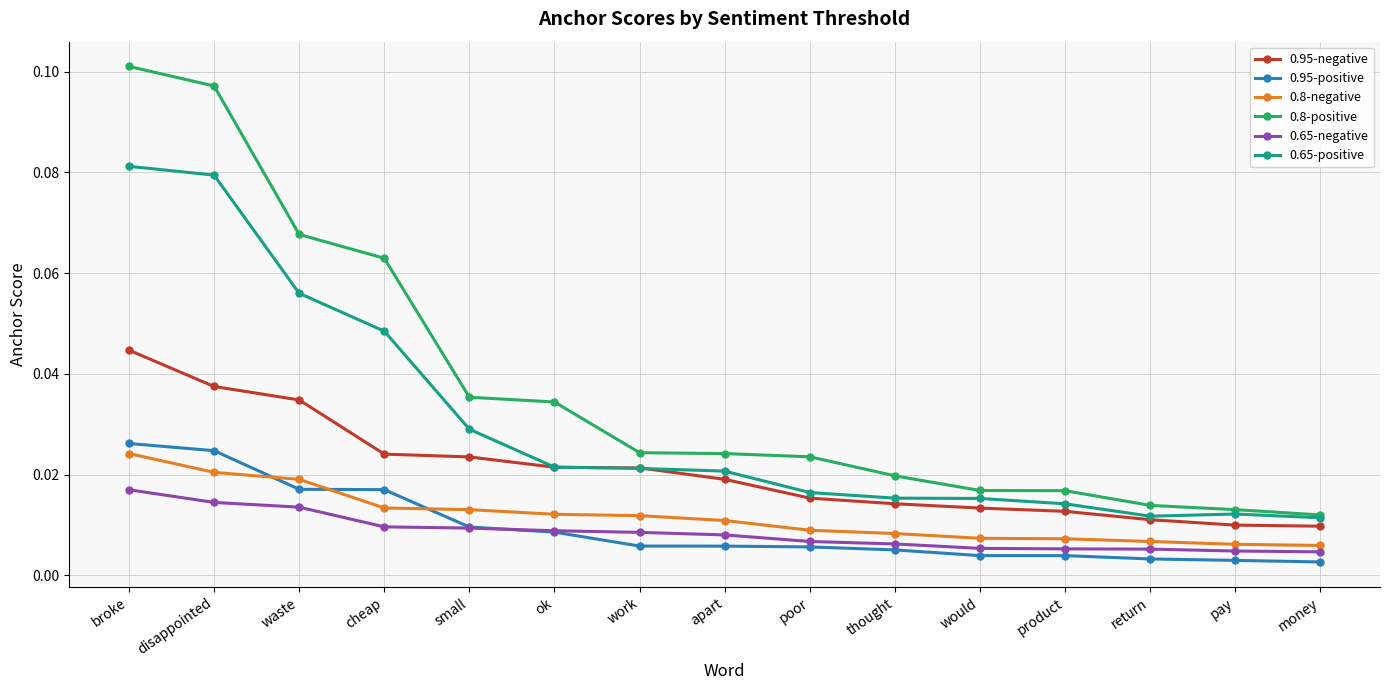

At which category does the chart reach its peak across all series?

broke